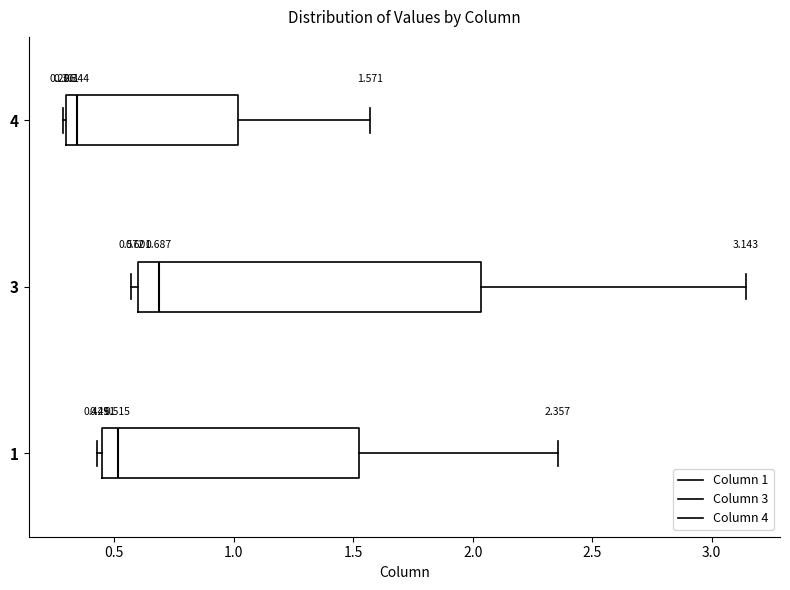

Which box is the widest, from its left edge to its right edge?

3